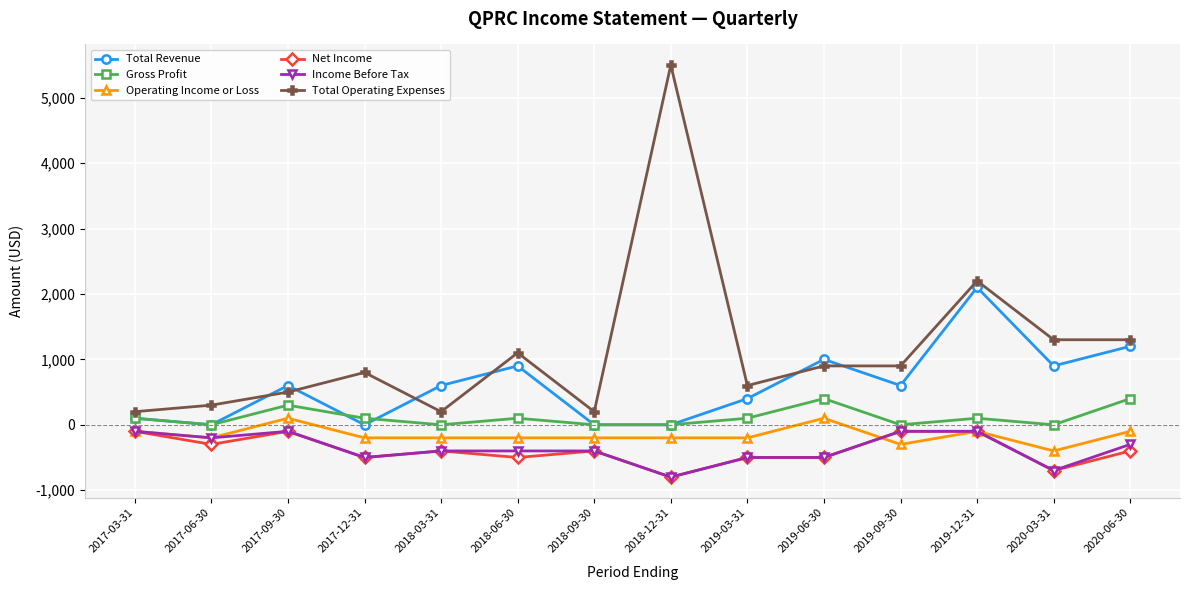

What is the label of the 6th point from the left?

2018-06-30